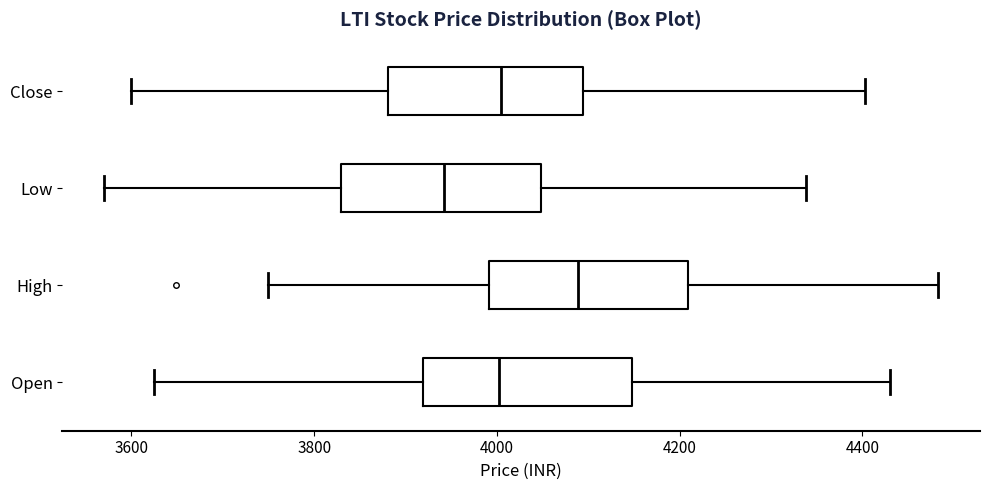

Reading bottom to top, transcribe this box plot: for each box, give where its median line is, the range the box spans, and where its two whiskers end, as read against the x-axis. The values are not printed on the chart, so give them approximately, as read against the axis.

Open: median 4000, box 3920 to 4140, whiskers 3620 to 4440
High: median 4080, box 4000 to 4200, whiskers 3740 to 4480
Low: median 3940, box 3820 to 4040, whiskers 3580 to 4340
Close: median 4000, box 3880 to 4100, whiskers 3600 to 4400